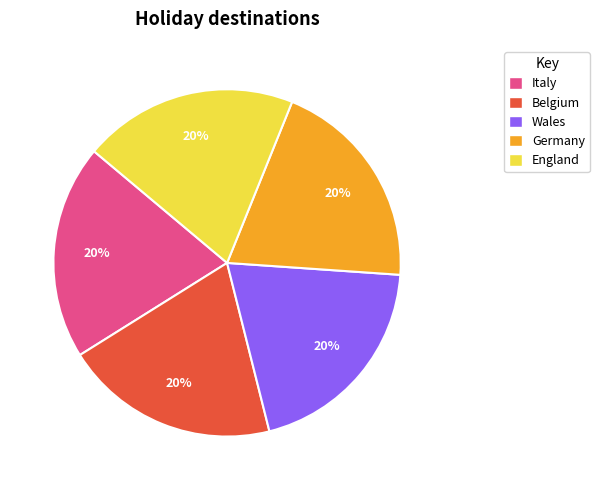

The Belgium slice represents 30% of the pie. True or false?

False